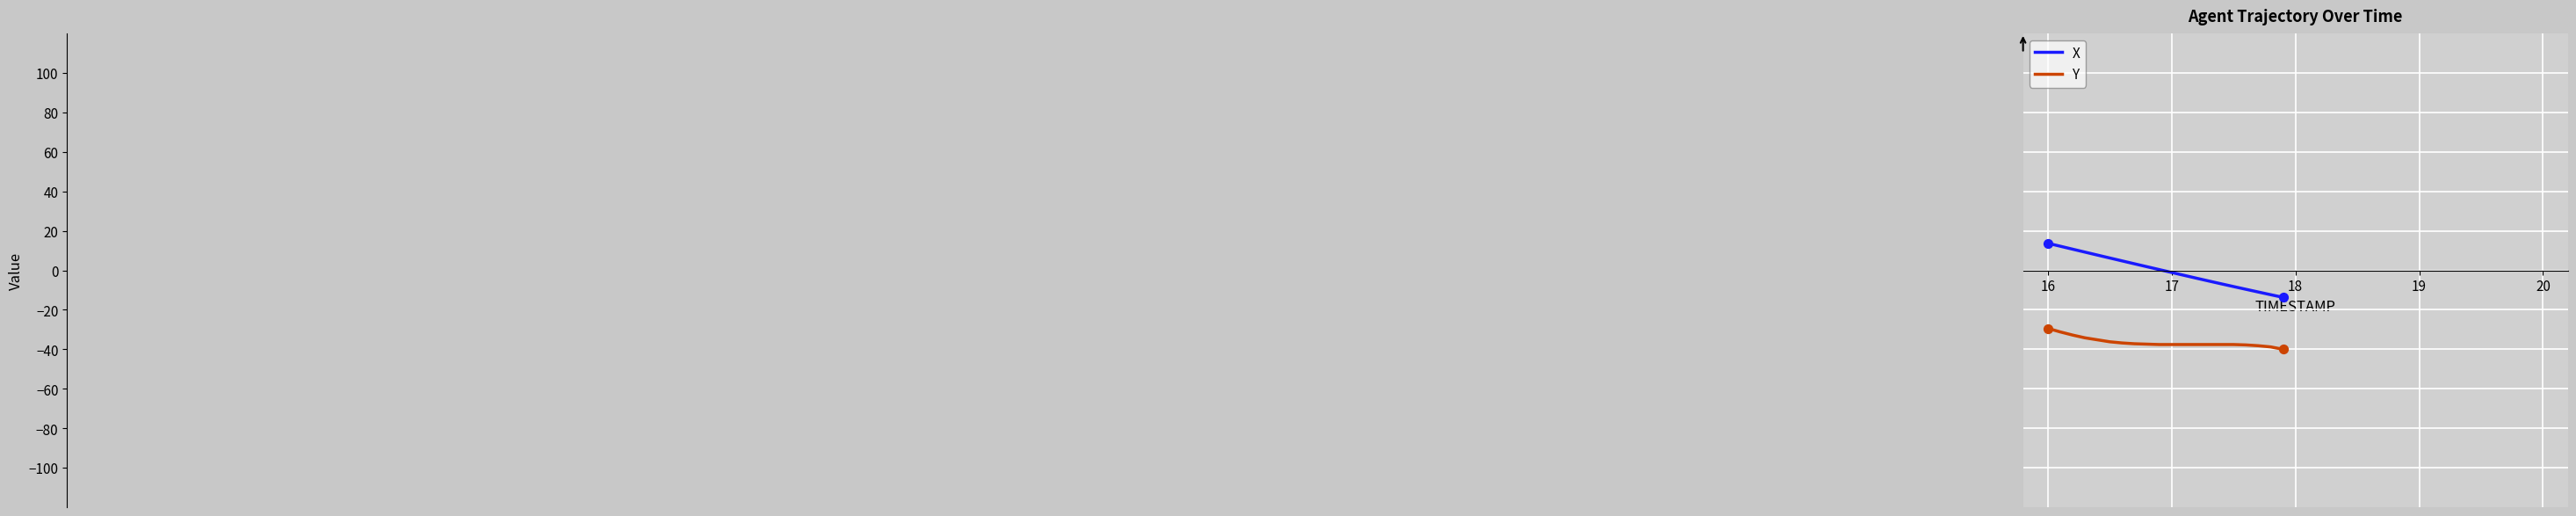

True or false: X and Y intersect in this chart.

False